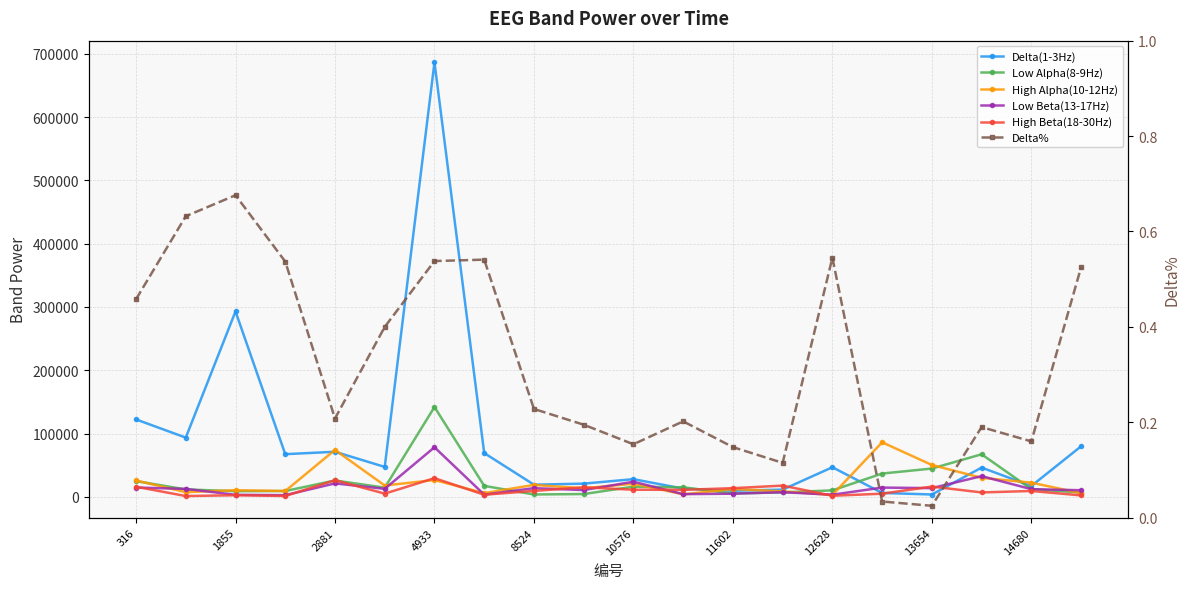

What is the sum of all High Alpha(10-12Hz) values?

455998.0